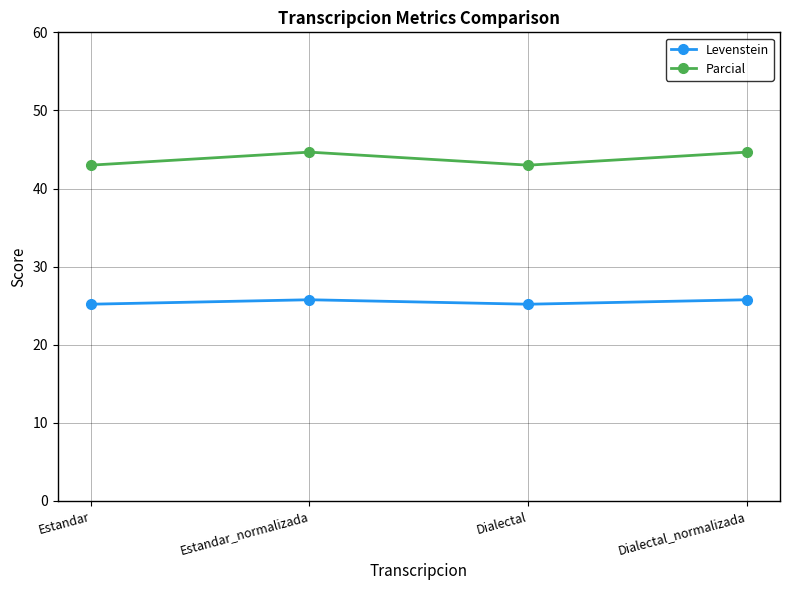

What is the sum of the Levenstein values at Estandar_normalizada and Estandar?

50.9